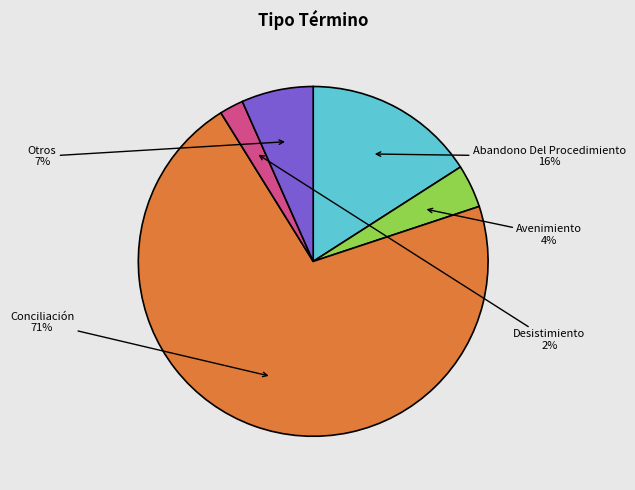

To the nearest percent, what is the average slice percentage?

20%